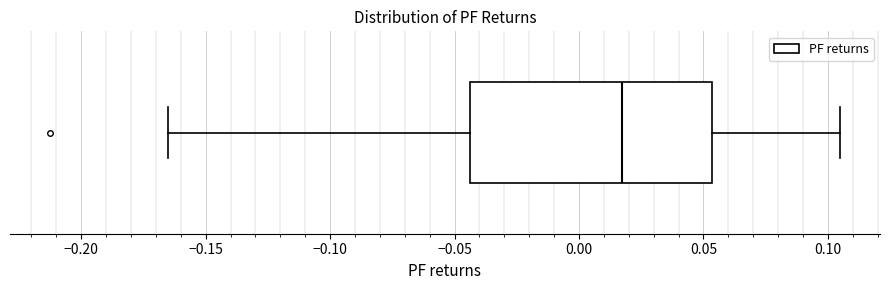

Transcribe this box plot: give where the median line is, the range the box spans, and where the two whiskers end, as read against the x-axis. The values are not printed on the chart, so give them approximately, as read against the axis.

median 0.015, box -0.045 to 0.055, whiskers -0.165 to 0.105